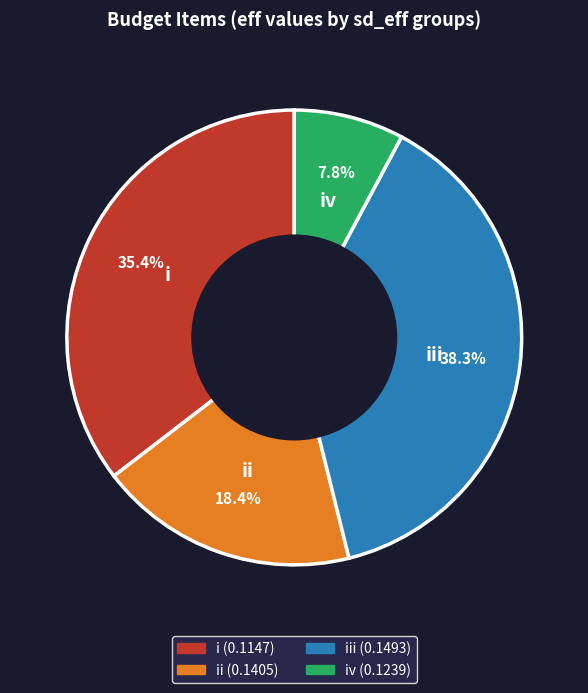

Does any single category account for the majority?

No